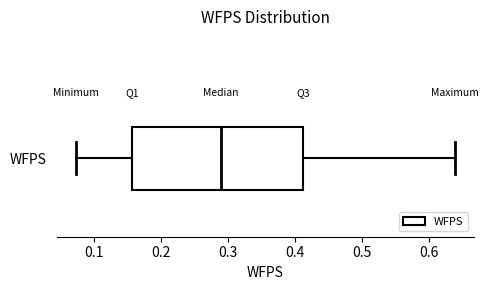

Read this box plot against the x-axis: the position of the median line, the range covered by the box, and the ends of both whiskers. The values are not printed on the chart, so give them approximately, as read against the axis.

median 0.29, box 0.16 to 0.41, whiskers 0.07 to 0.64